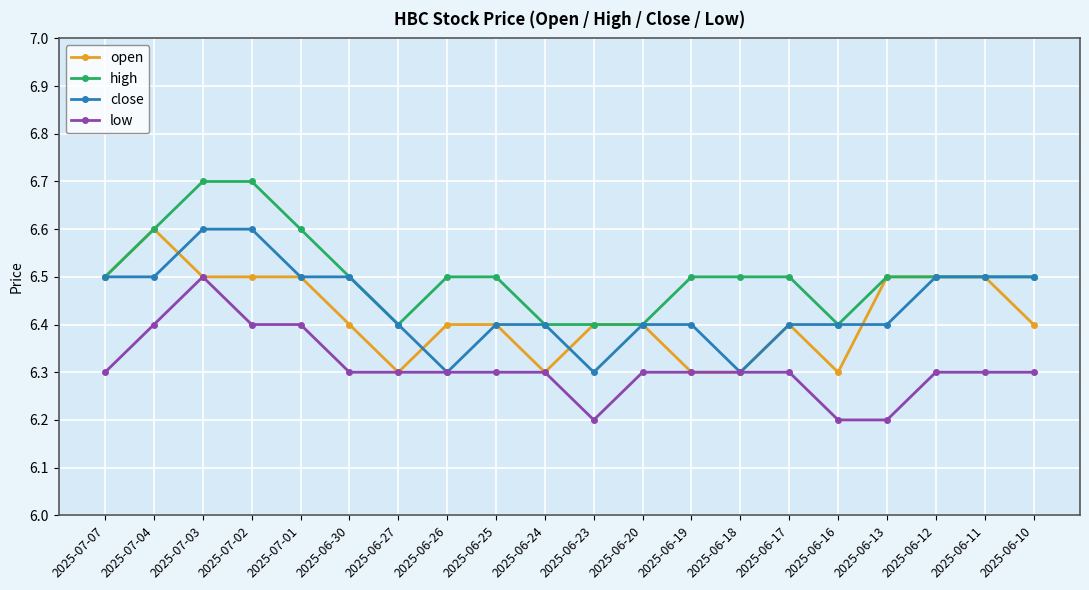

The open series shows 6.5 at 2025-07-03. True or false?

True